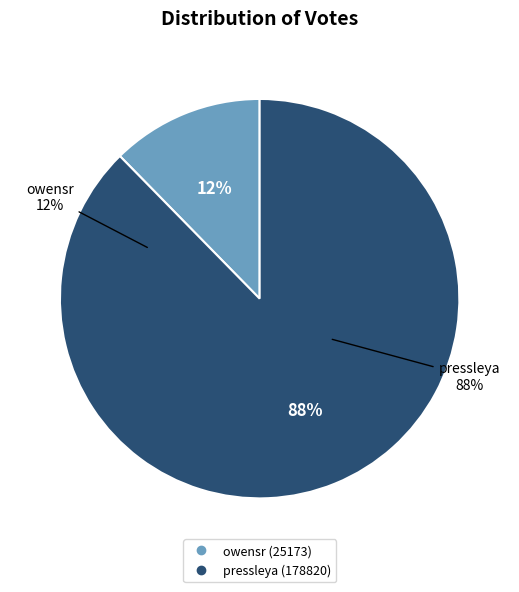

What is the smallest slice in the pie chart?

owensr